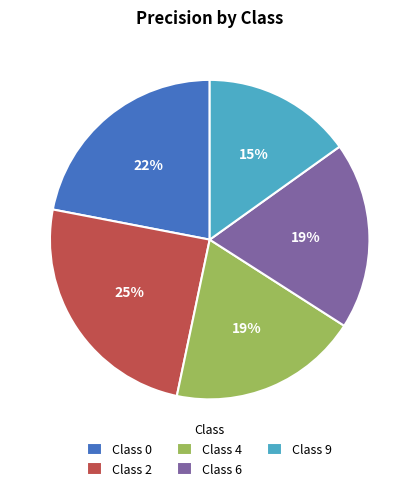

Count the number of slices in the pie.

5